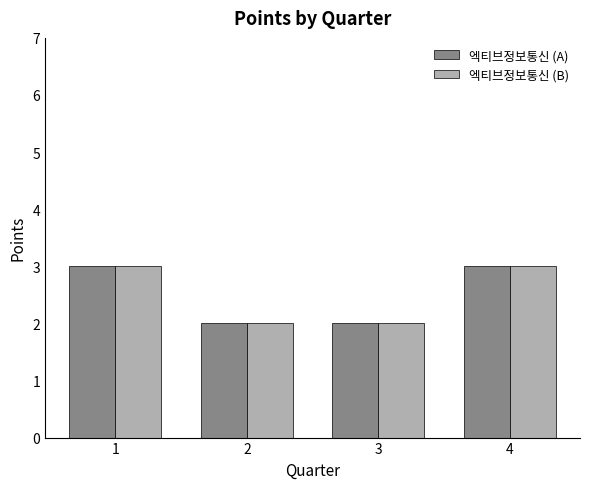

What is the greatest value displayed?

3